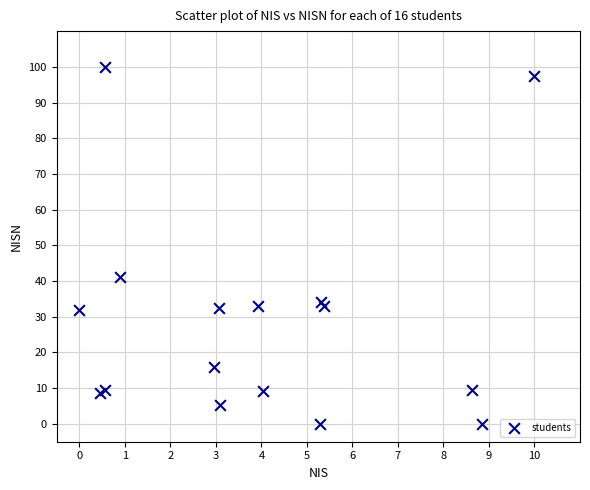

What Y value in the scatter plot is closest to 50?

41.2